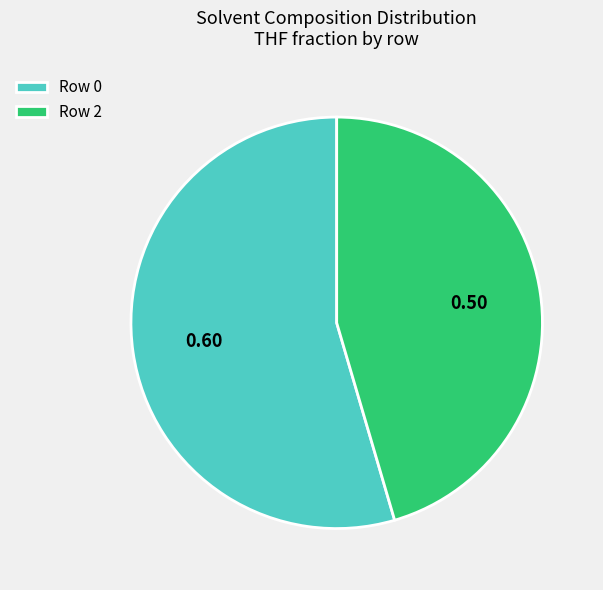

Between Row 2 and Row 0, which is larger?

Row 0